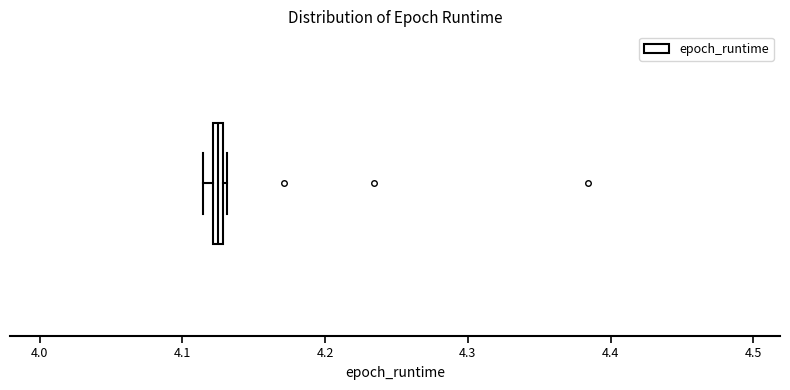

Where is the left edge of the box on the x-axis? The values are not printed on the chart, so give them approximately, as read against the axis.

4.12